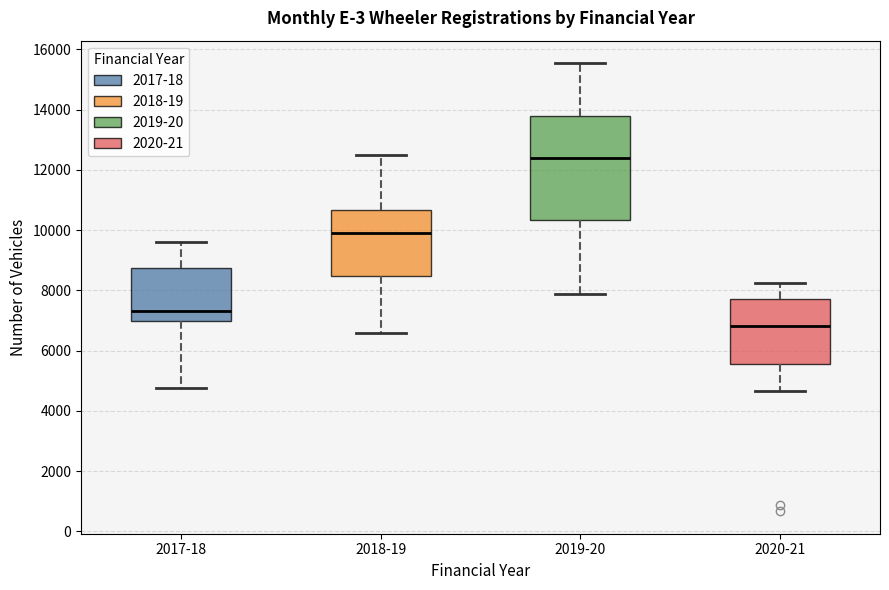

Reading left to right, transcribe this box plot: for each box, give where its median line is, the range the box spans, and where its two whiskers end, as read against the y-axis. The values are not printed on the chart, so give them approximately, as read against the axis.

2017-18: median 7400, box 7000 to 8800, whiskers 4800 to 9600
2018-19: median 10000, box 8400 to 10600, whiskers 6600 to 12600
2019-20: median 12400, box 10400 to 13800, whiskers 7800 to 15600
2020-21: median 6800, box 5600 to 7800, whiskers 4600 to 8200